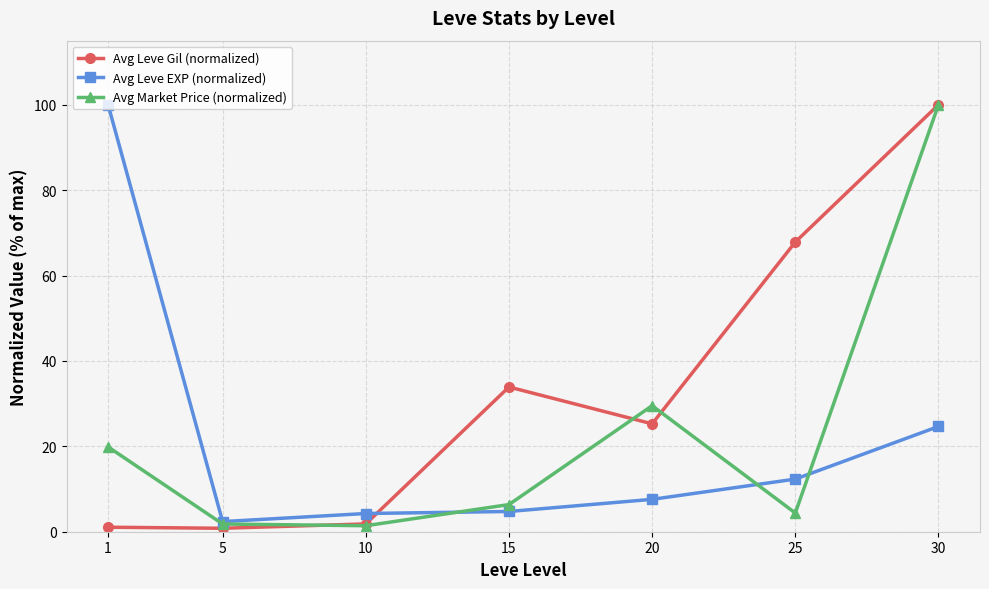

What are all the series names shown in the legend?

Avg Leve Gil (normalized), Avg Leve EXP (normalized), Avg Market Price (normalized)